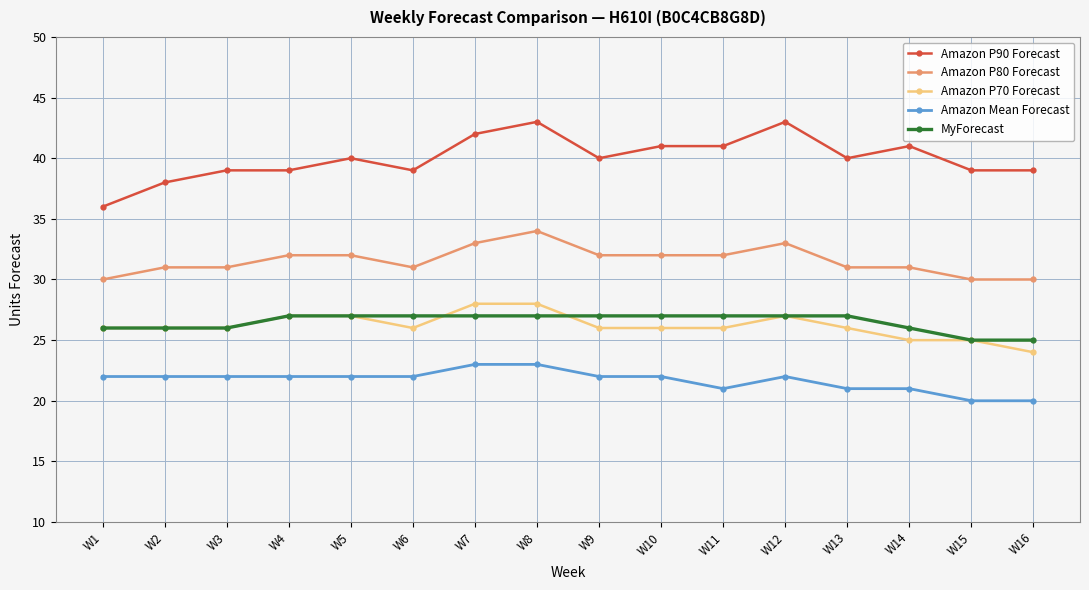

Which series has the largest total across all categories?

Amazon P90 Forecast